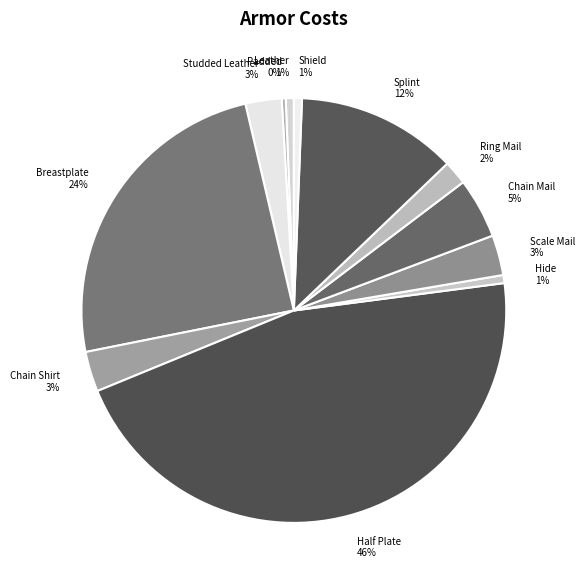

Is the sum of Splint and Breastplate greater than half?

No